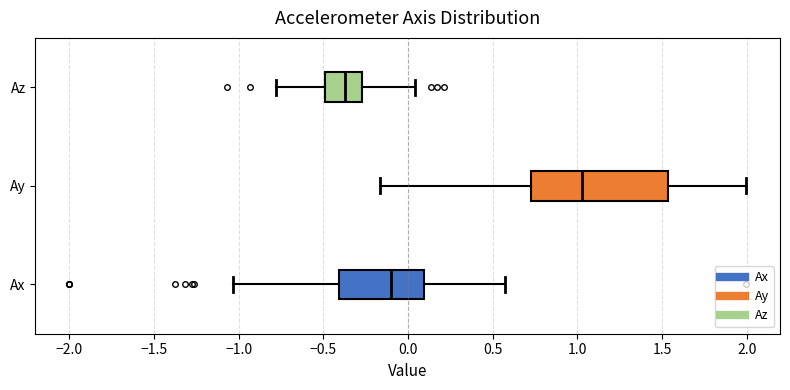

Which box's median line is the furthest to the left?

Az